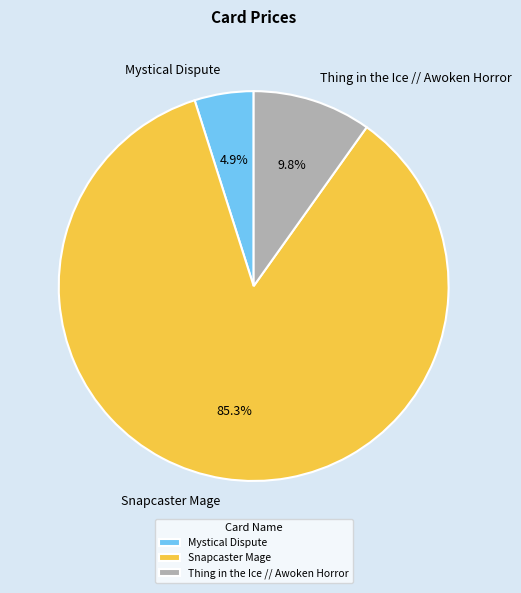

Rank the categories by value from highest to lowest.

Snapcaster Mage, Thing in the Ice // Awoken Horror, Mystical Dispute